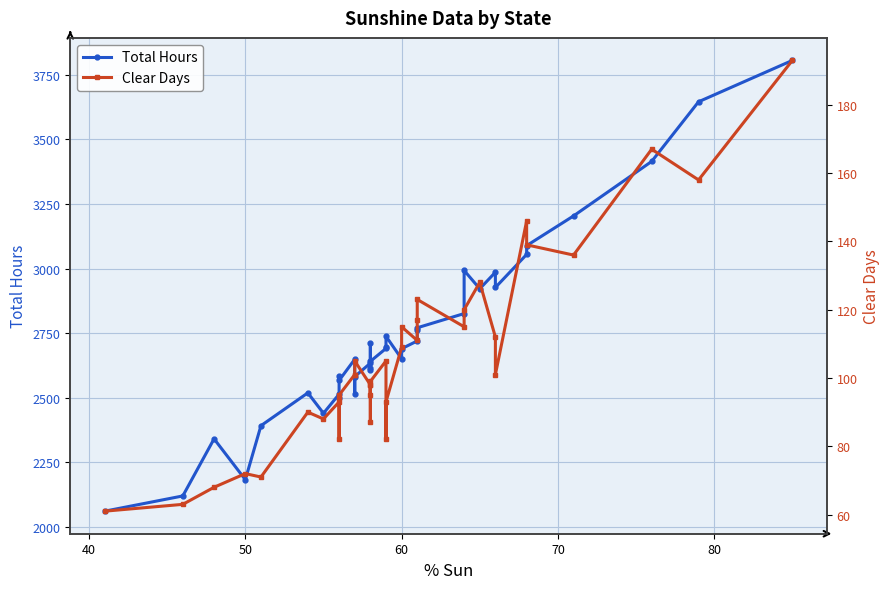

True or false: Clear Days and Total Hours cross at least once.

False